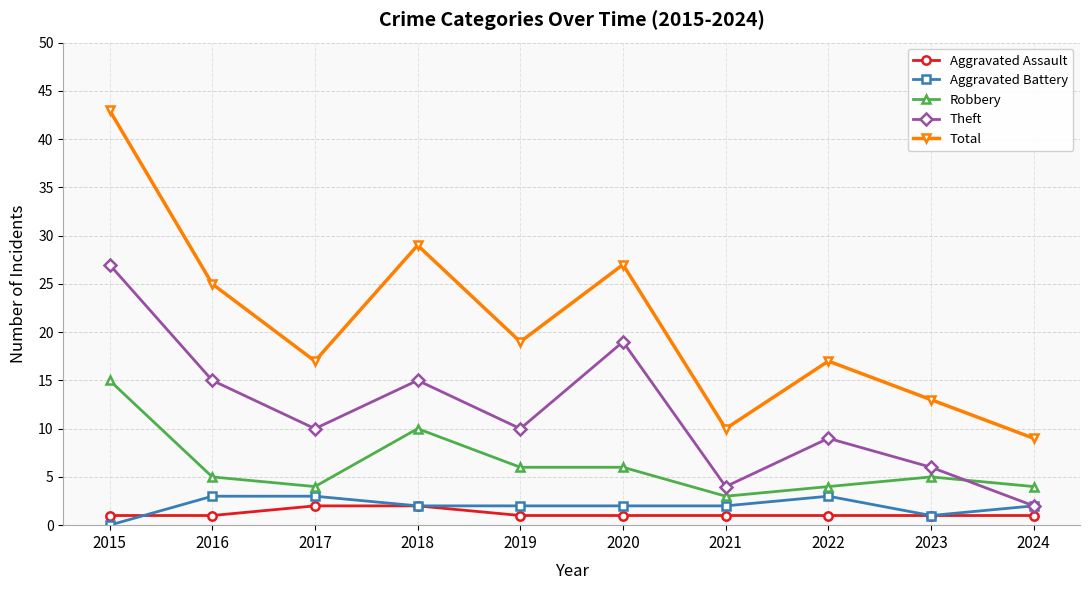

At which category does Theft reach its first local peak?

2018